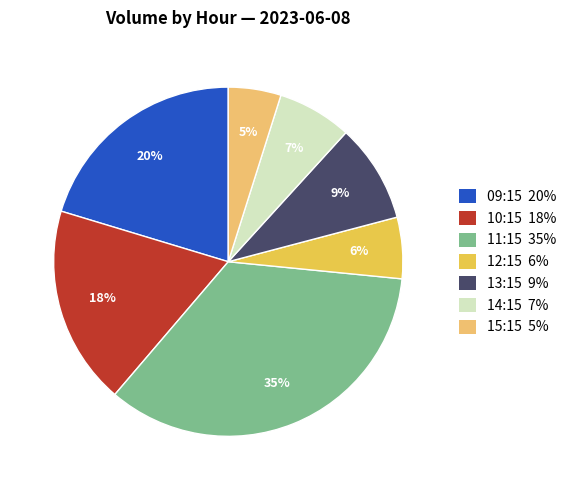

Does 11:15 account for over 50% of the chart?

No